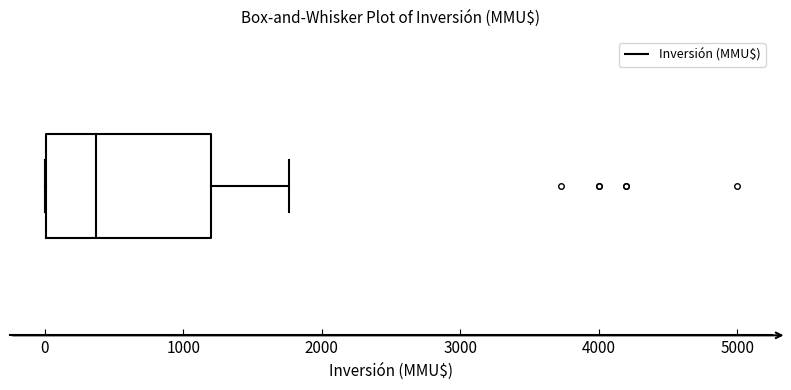

Where is the left edge of the box on the x-axis? The values are not printed on the chart, so give them approximately, as read against the axis.

0